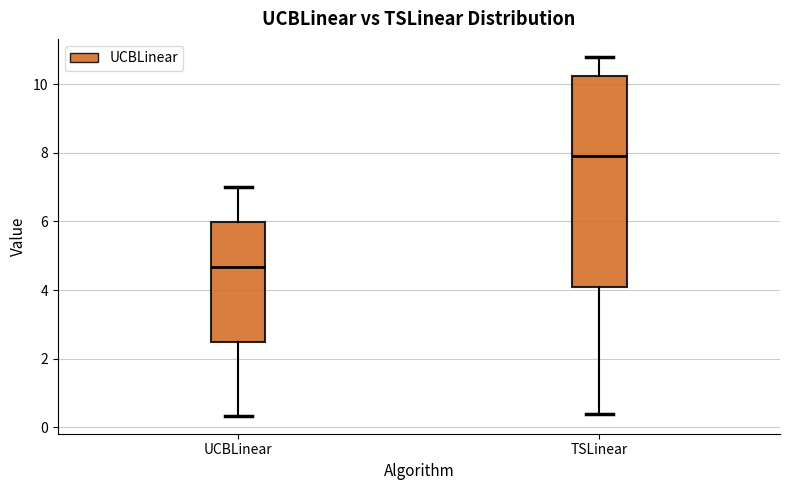

Comparing the boxes themselves (not the whiskers), which one is the tallest?

TSLinear